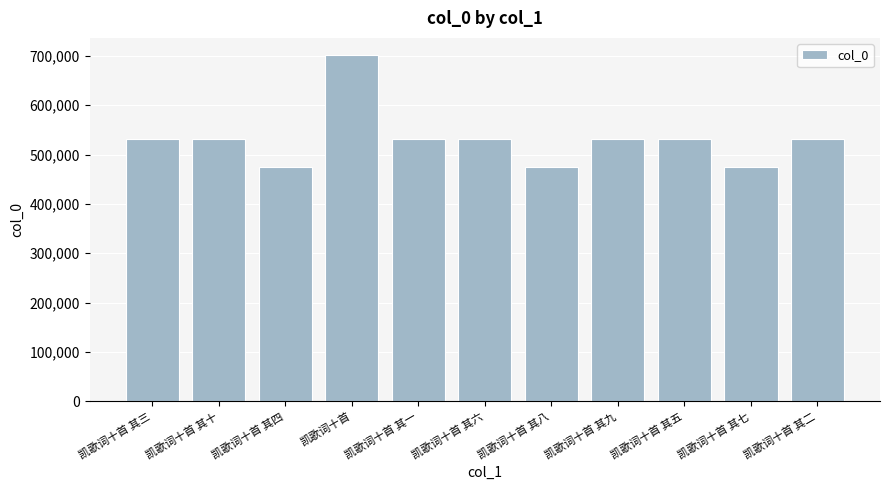

At which category does the chart reach its peak across all series?

凯歌词十首